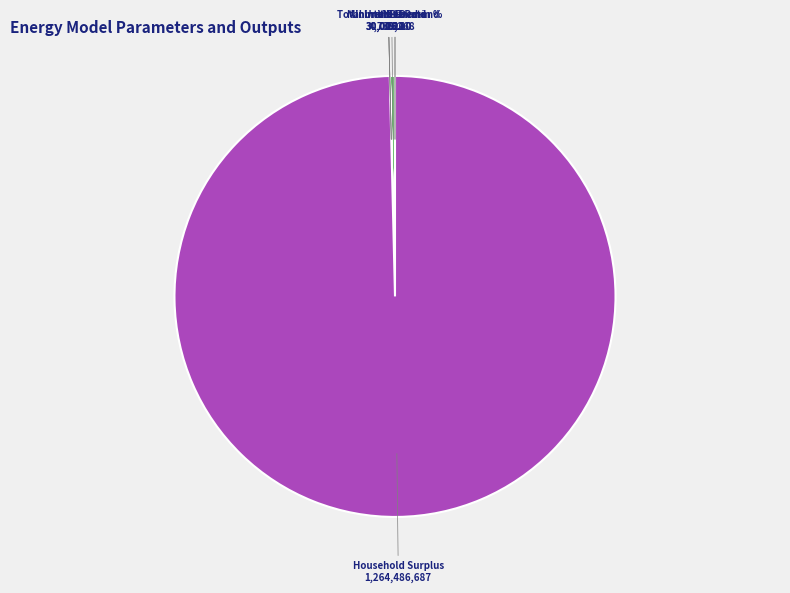

Does any single category account for the majority?

Yes